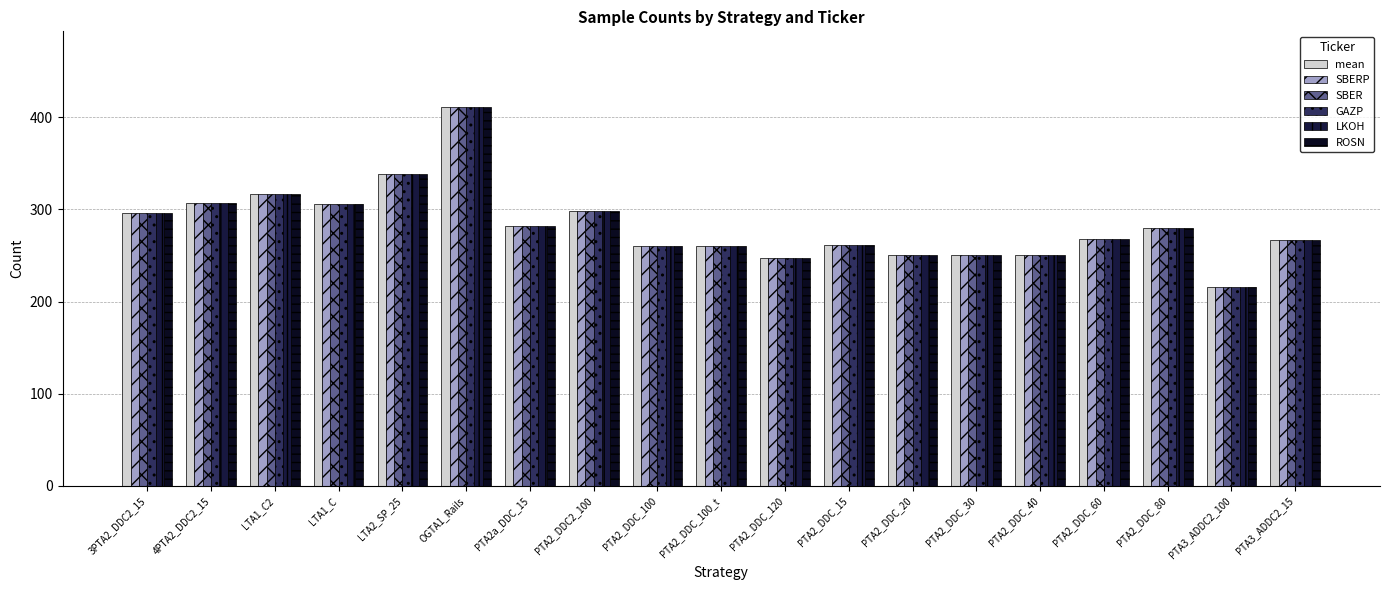

What is the approximate value of SBERP at PTA2_DDC2_100?

298